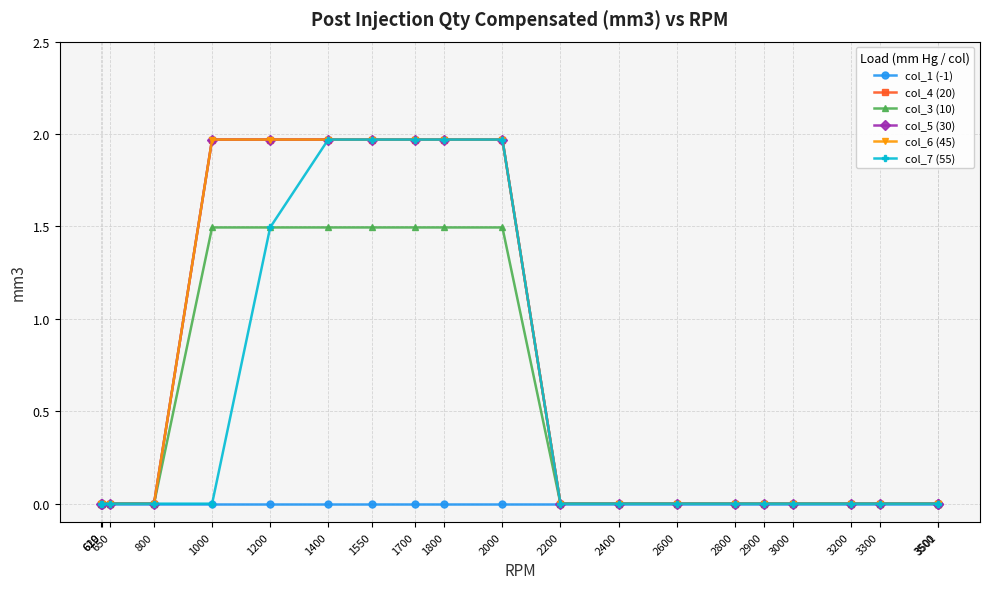

The col_1 (-1) series shows 0.0 at 3200. True or false?

True